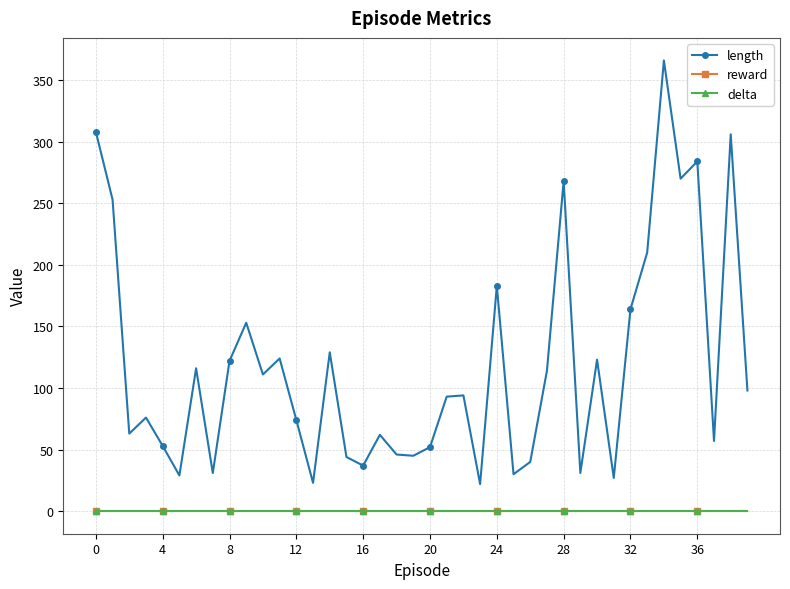

Does the chart display data point markers on the line(s)?

Yes